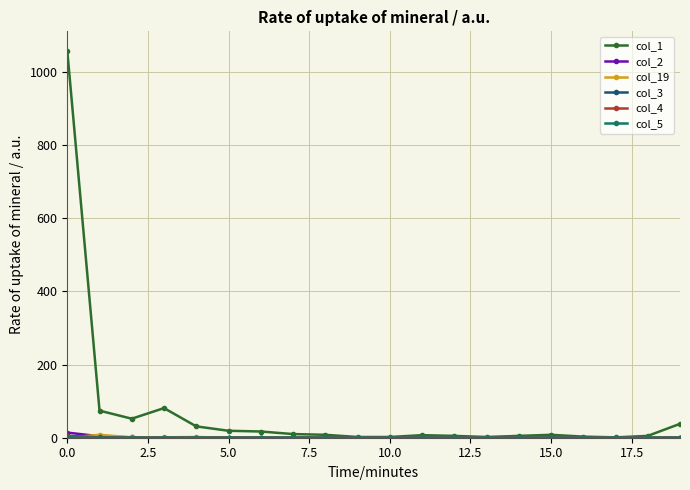

Which series has the largest range (max minus min)?

col_1